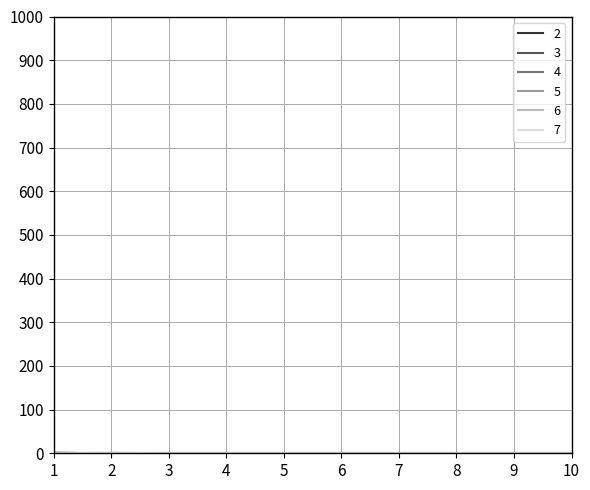

Is this an area chart (filled region under the line)?

No